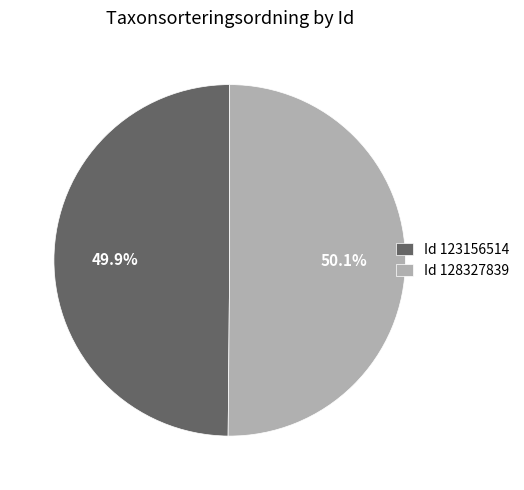

Is there any slice that represents more than half of the pie?

Yes